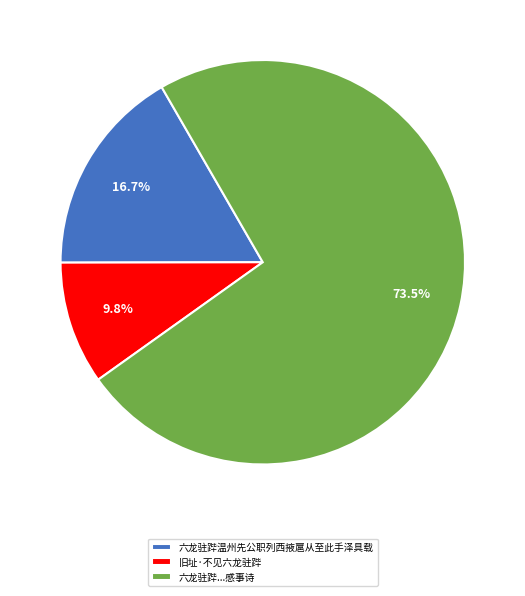

What is the smallest slice in the pie chart?

旧址·不见六龙驻跸